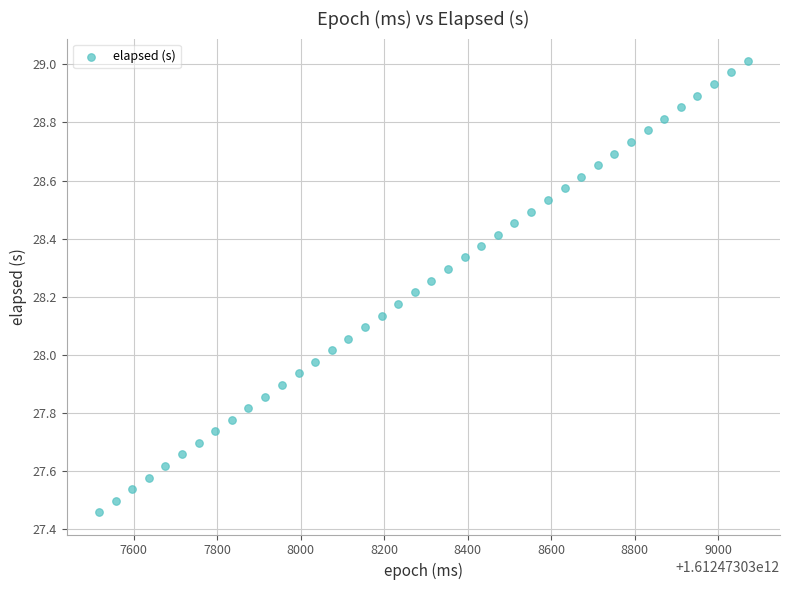

What is the range of Y values (max minus min)?

1.6